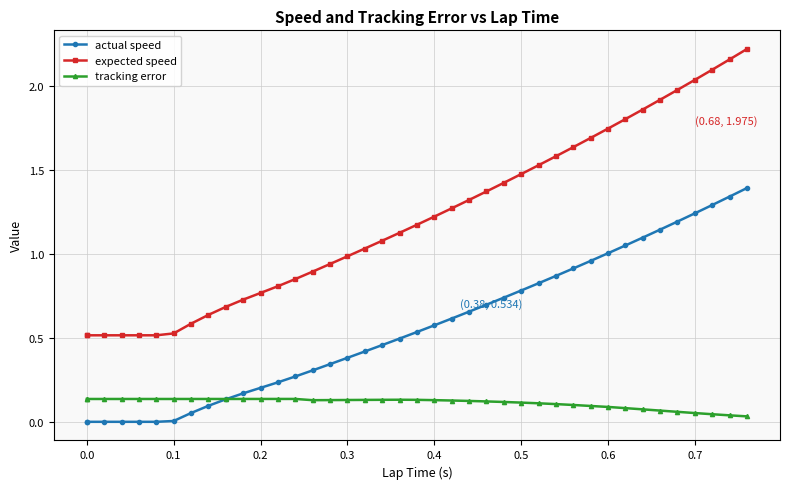

Which series has the largest range (max minus min)?

expected speed